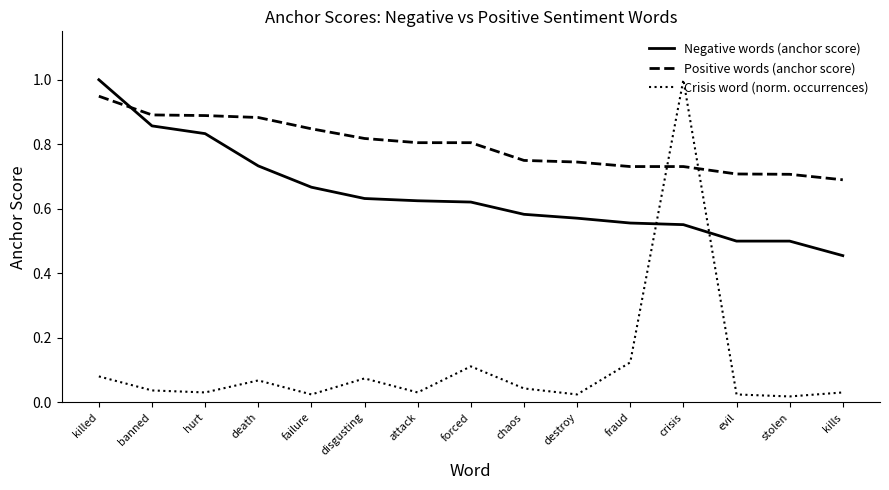

What is the greatest value displayed?

1.0